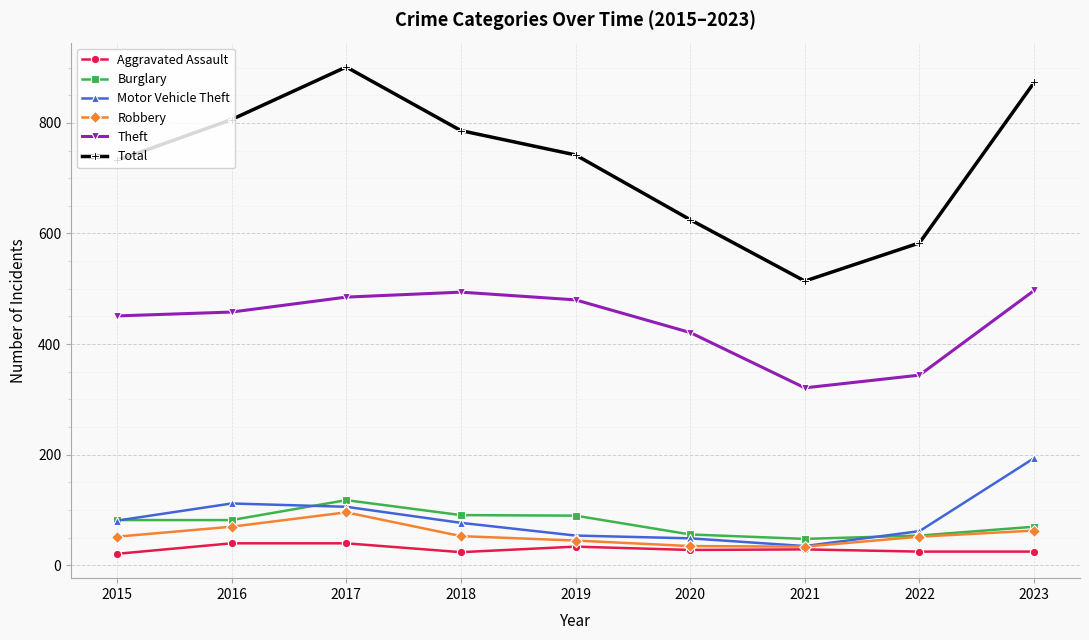

Is this an area chart (filled region under the line)?

No